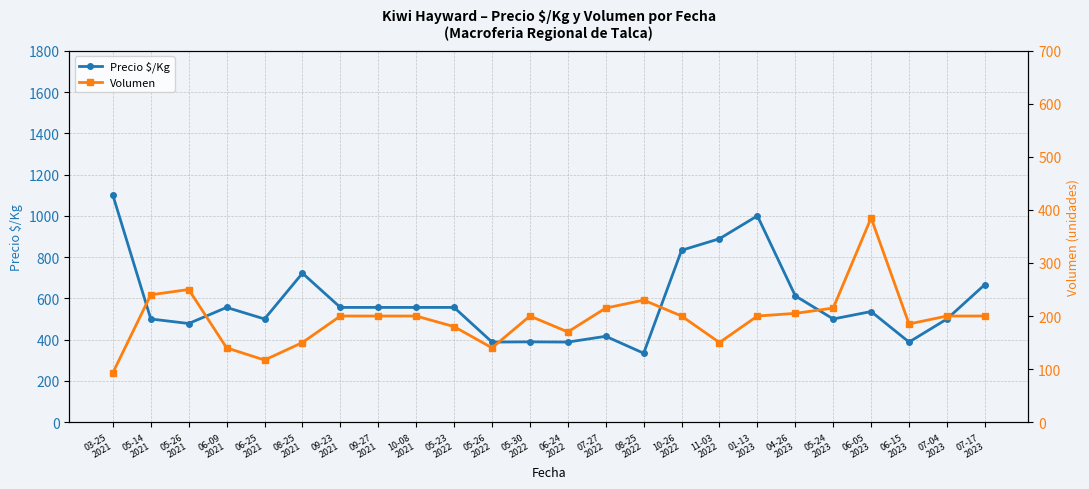

Is it true that Volumen equals 56 at 06-15
2023?

False